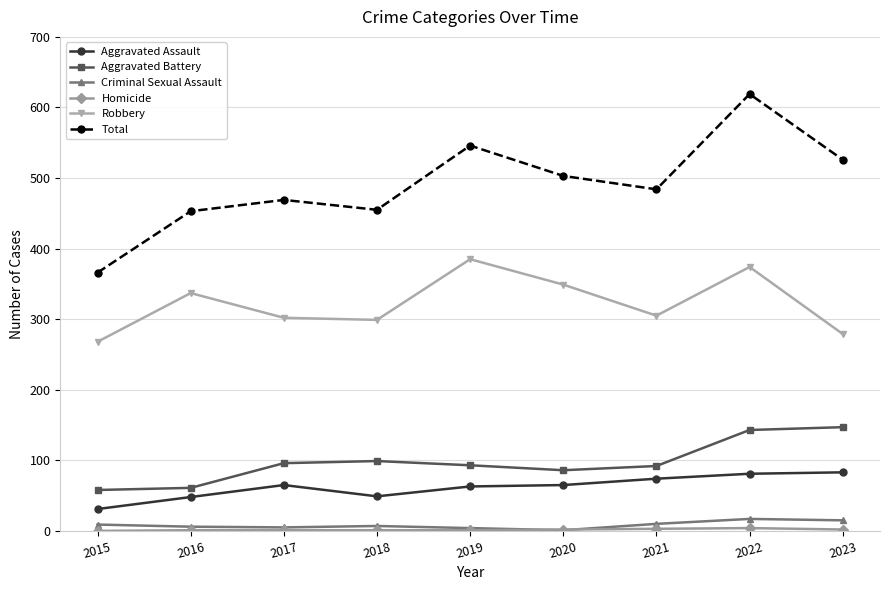

Which series has the largest range (max minus min)?

Total